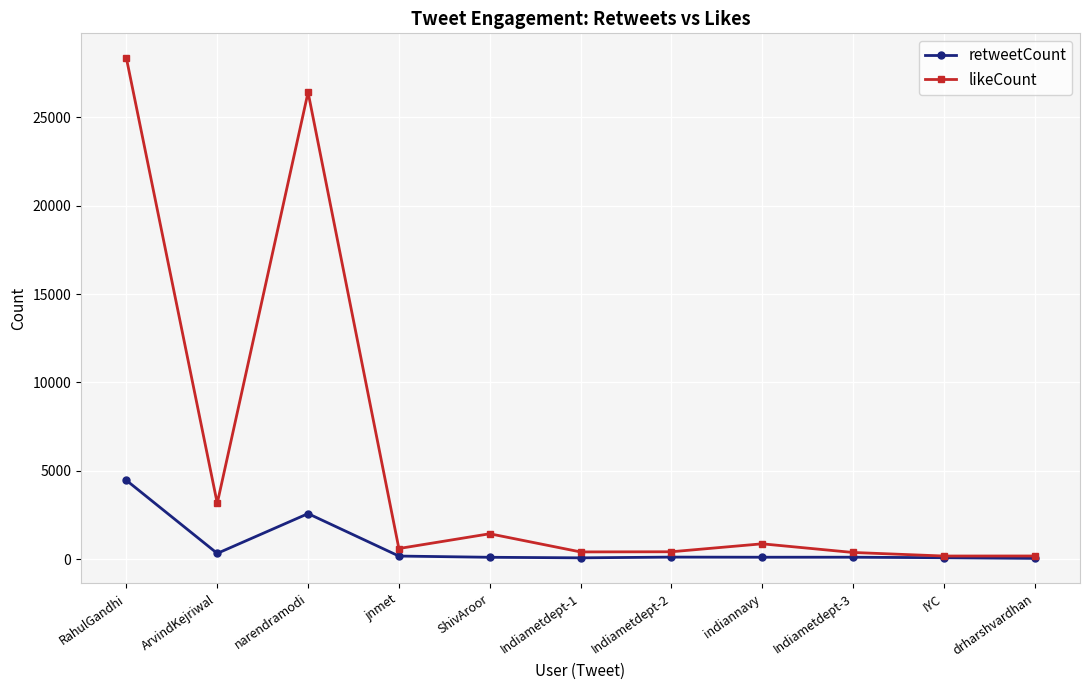

What is the average value of the retweetCount series?

742